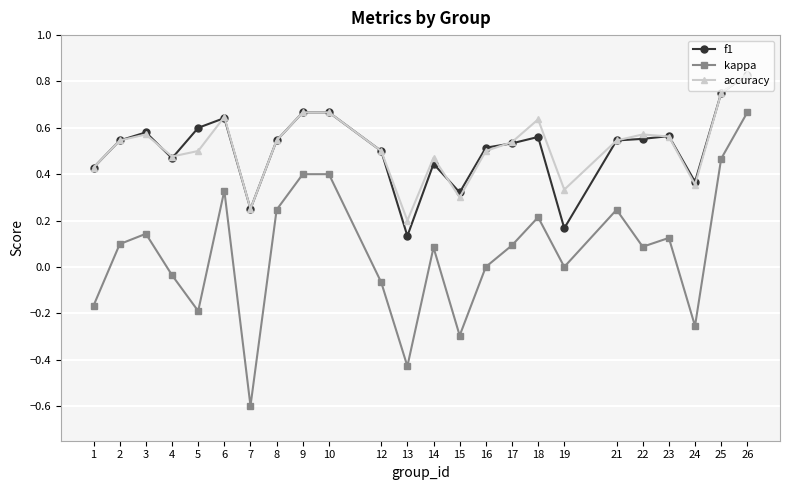

How many interior local valleys does the kappa series have?

7